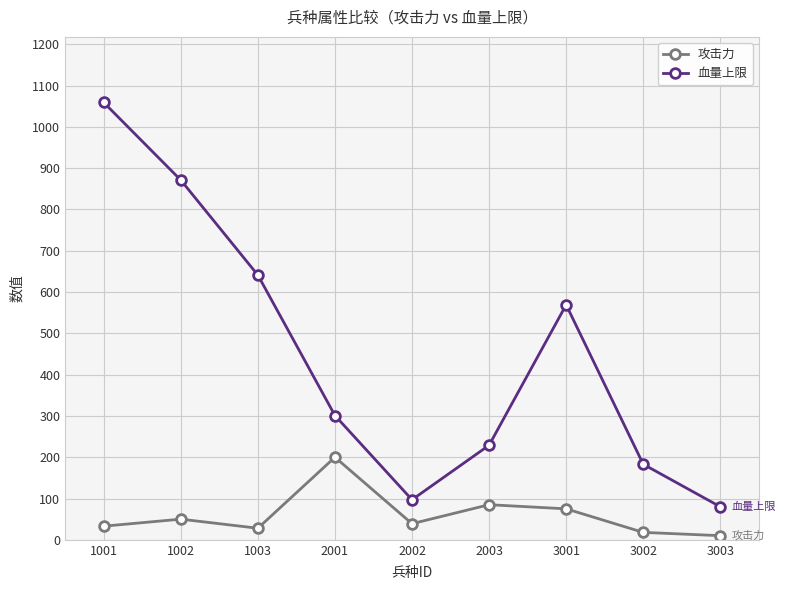

At which category does the chart reach its peak across all series?

1001